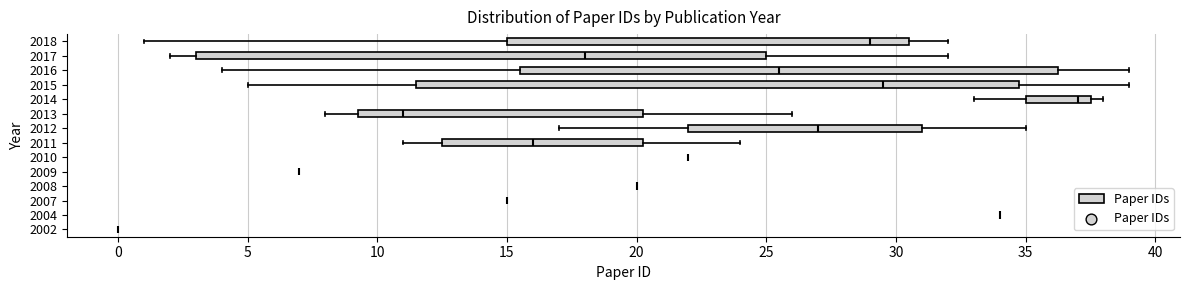

Comparing the boxes themselves (not the whiskers), which one is the widest?

2015